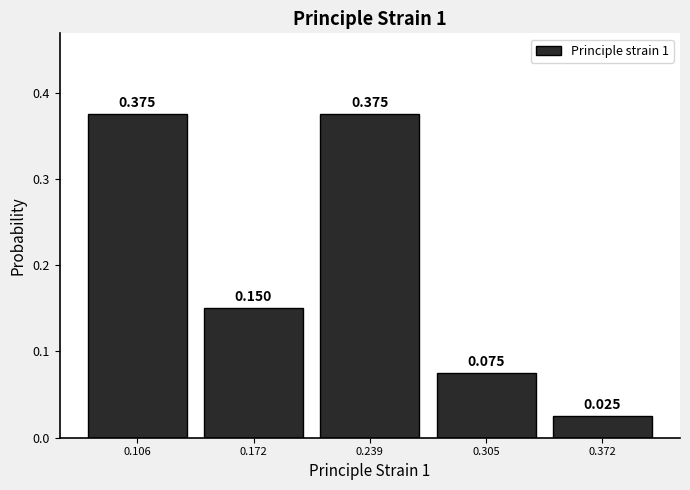

Reading left to right, list every bar in this chart as the range it spans on the x-axis followed by its height. The bar edges are not printed on the chart, so give them approximately, as read against the axis.

0.07 to 0.14: 0.375
0.14 to 0.21: 0.150
0.21 to 0.27: 0.375
0.27 to 0.34: 0.075
0.34 to 0.40: 0.025